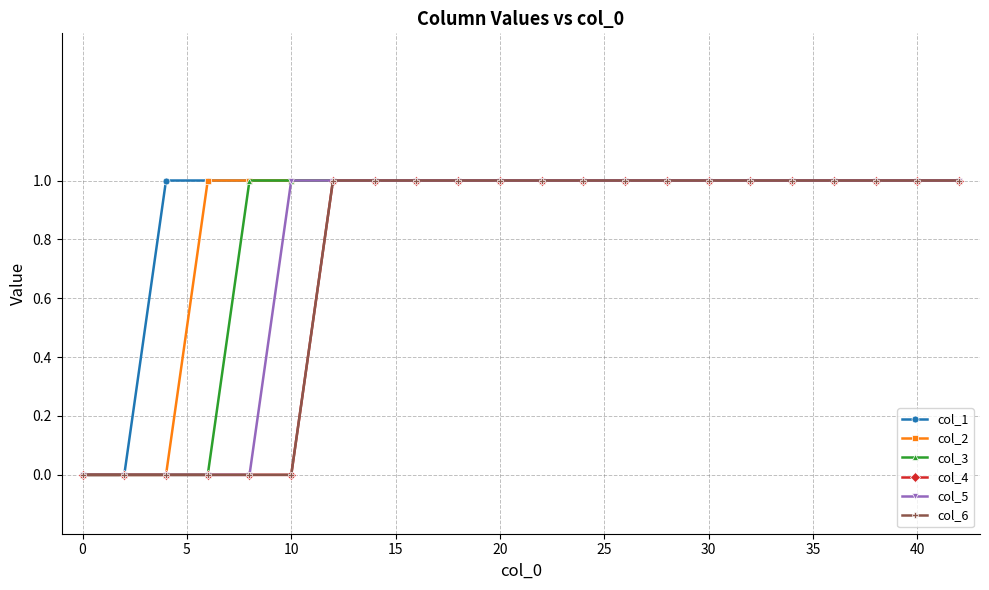

Is this an area chart (filled region under the line)?

No